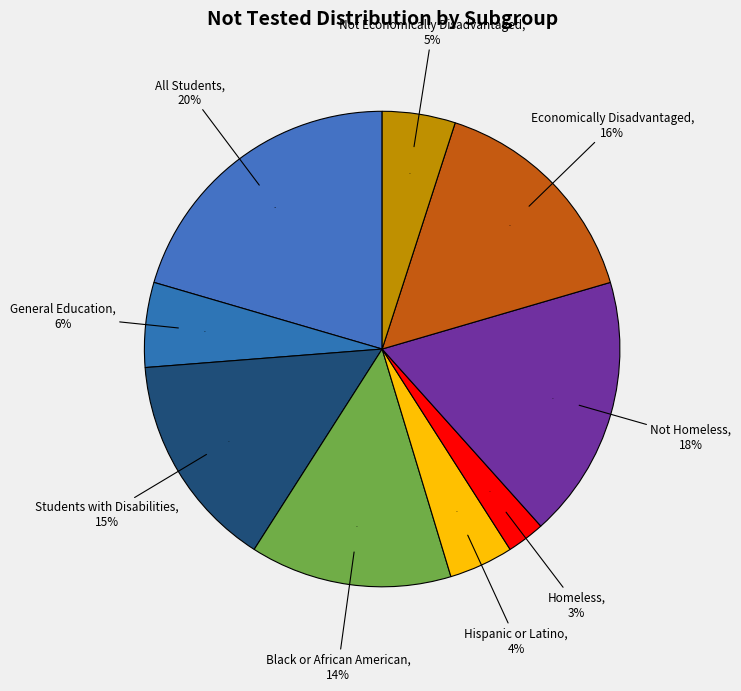

How much of the chart is everything except Homeless?

97.4%